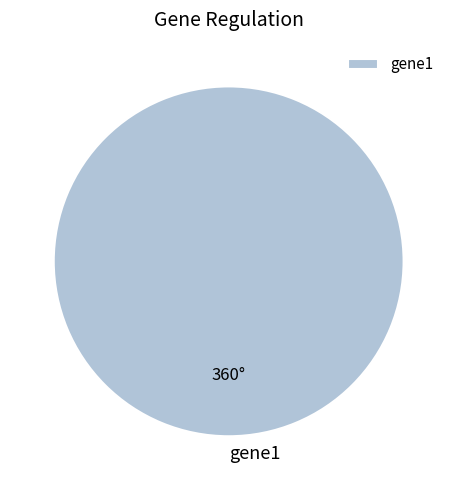

Is gene1 the majority of the pie?

Yes